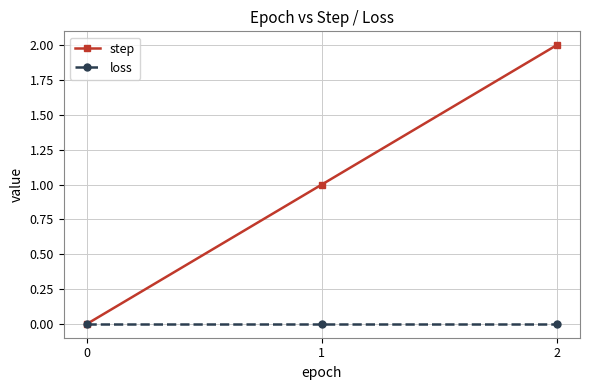

Rank the categories by step value from lowest to highest.

0, 1, 2